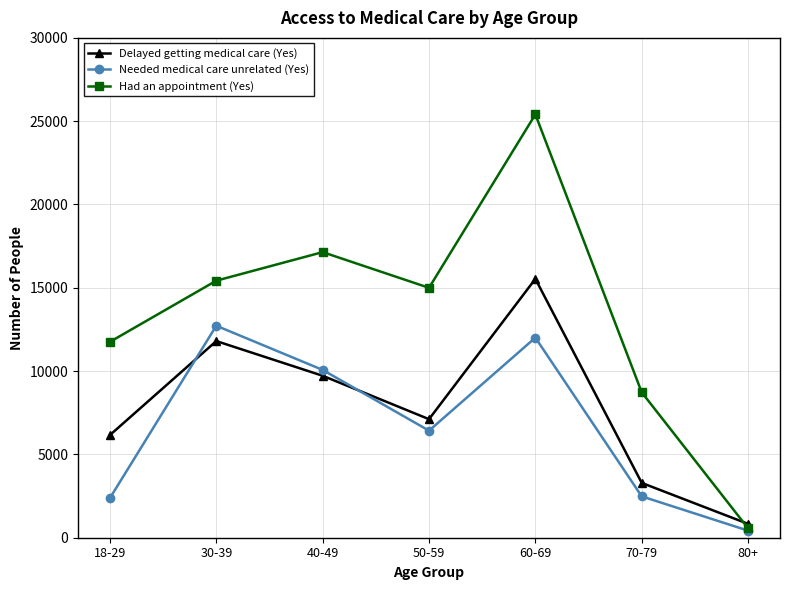

What position from the right is 70-79?

2